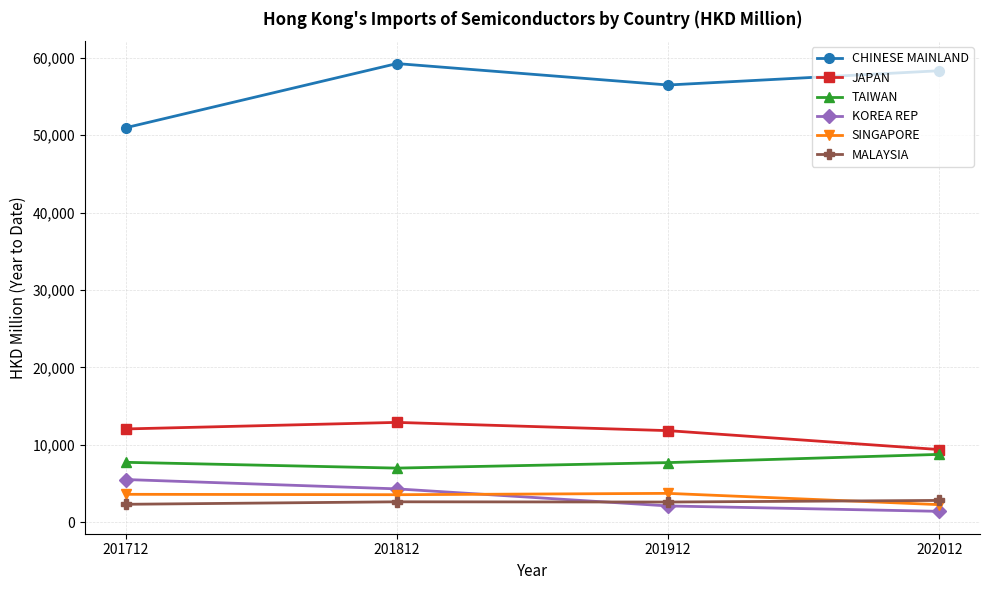

What is the value of the TAIWAN point at the 2nd from the left?

6987.3